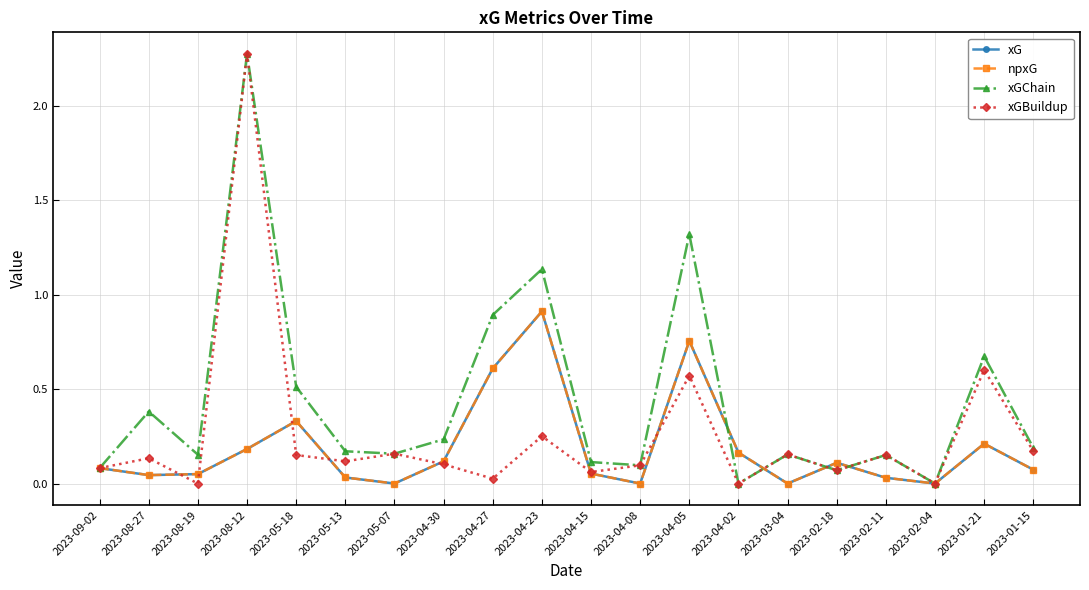

What is the sum of all xGChain values?

8.8